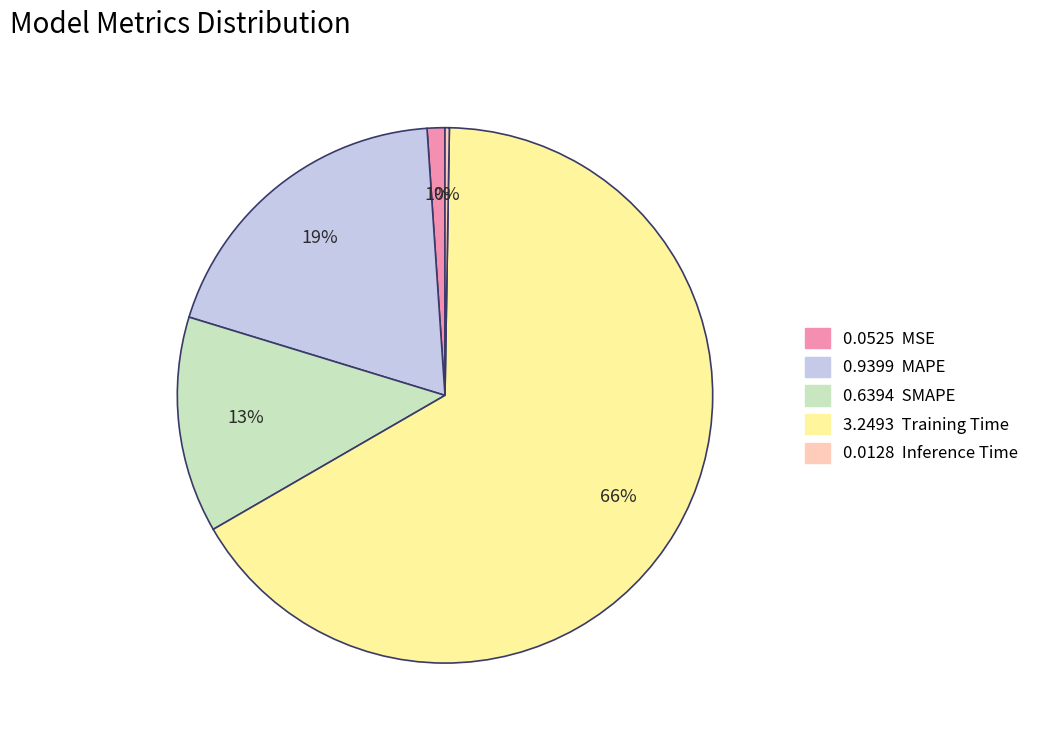

To the nearest percent, what is the average slice percentage?

20%